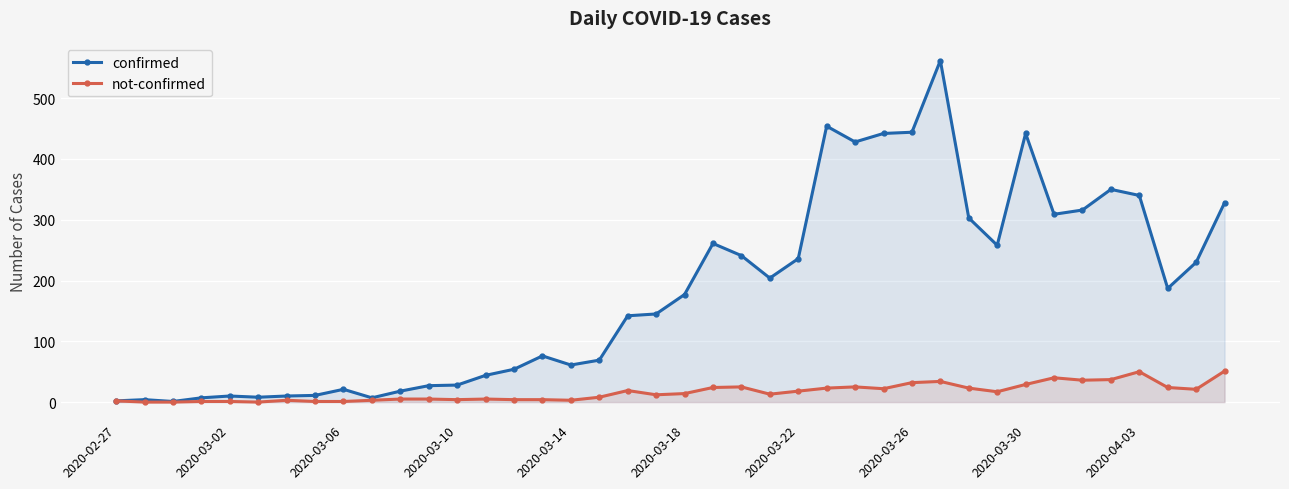

Reading left to right, what are all the values shown in this chart?

confirmed: 2	4	1	7	10	8	10	11	21	7	18	27	28	44	54	76	61	69	142	145	177	261	241	204	236	454	428	442	444	562	303	258	442	309	316	350	340	187	230	328
not-confirmed: 2	0	0	1	1	0	3	1	1	3	5	5	4	5	4	4	3	8	19	12	14	24	25	13	18	23	25	22	32	34	23	17	29	40	36	37	50	24	21	51